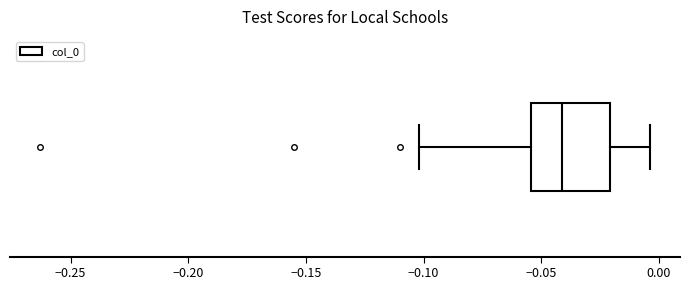

Where is the right edge of the box on the x-axis? The values are not printed on the chart, so give them approximately, as read against the axis.

-0.020